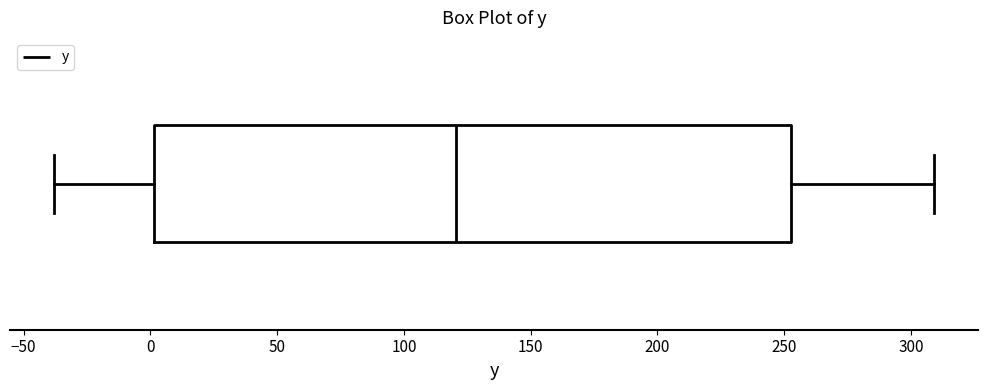

Read this box plot against the x-axis: the position of the median line, the range covered by the box, and the ends of both whiskers. The values are not printed on the chart, so give them approximately, as read against the axis.

median 120, box 0 to 255, whiskers -40 to 310